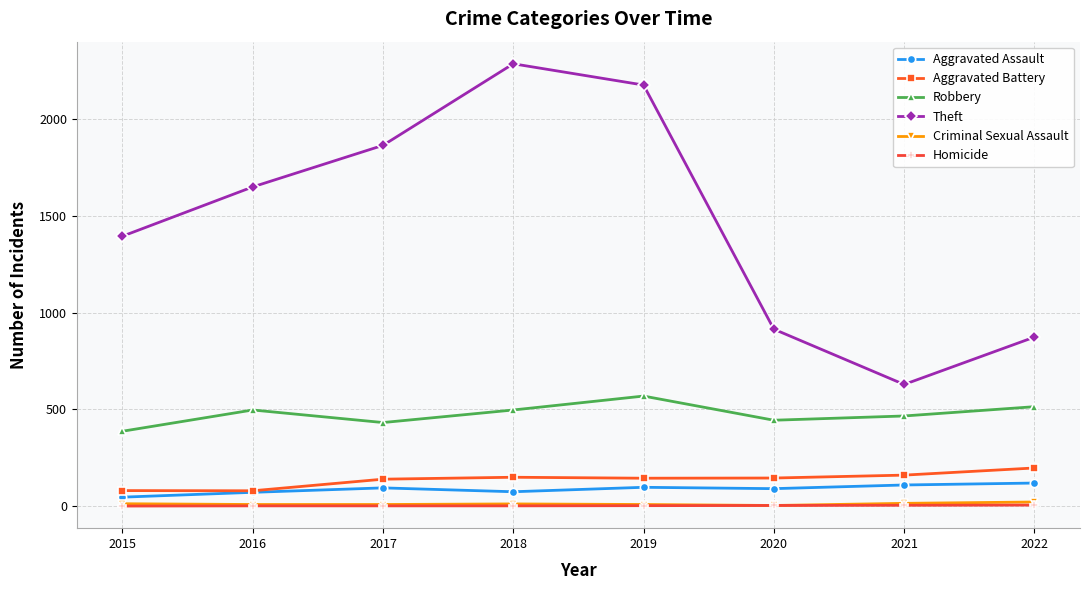

What is the value of the Aggravated Battery point at the 8th from the left?

197